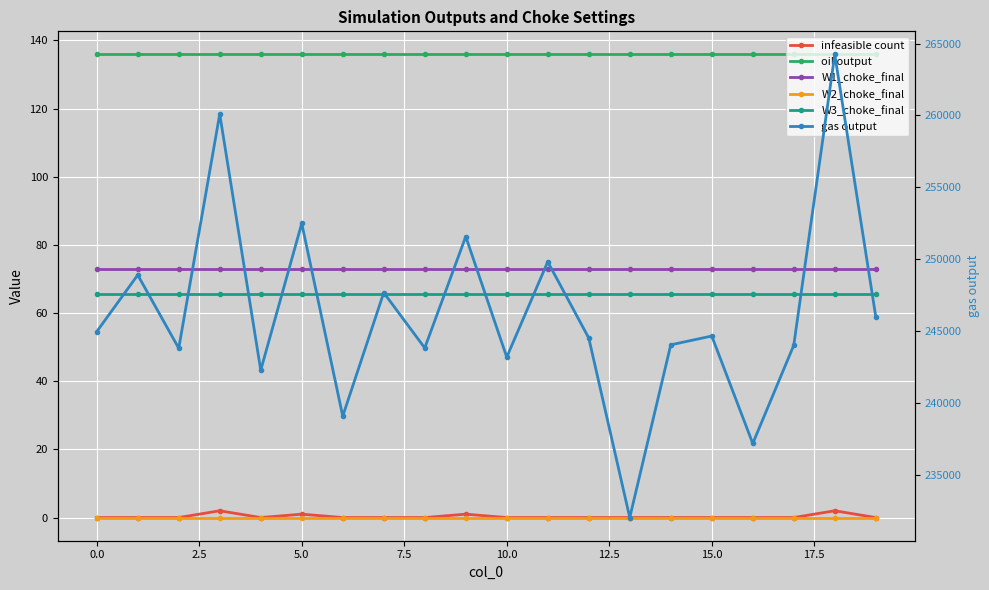

How many interior local peaks does the infeasible count series have?

4